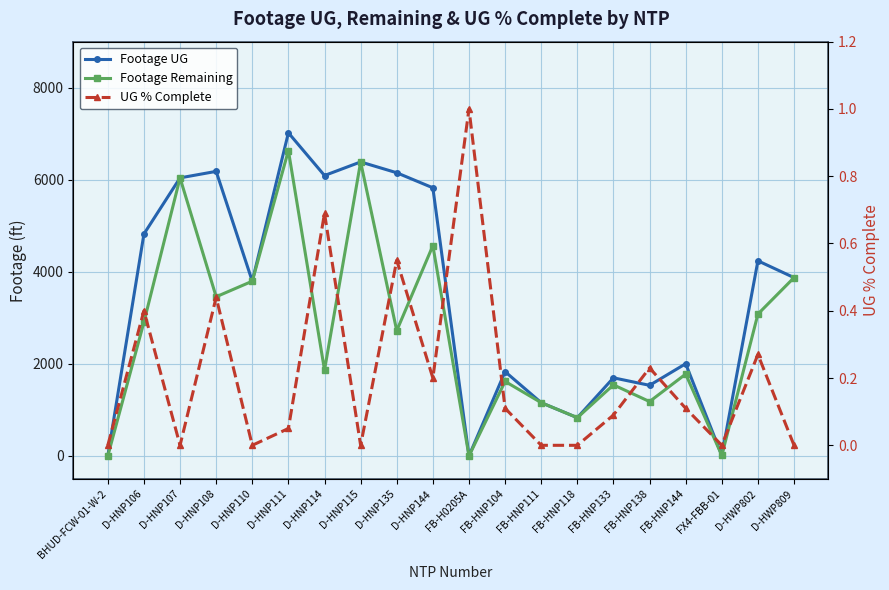

What is the label of the 9th point from the left?

D-HNP135